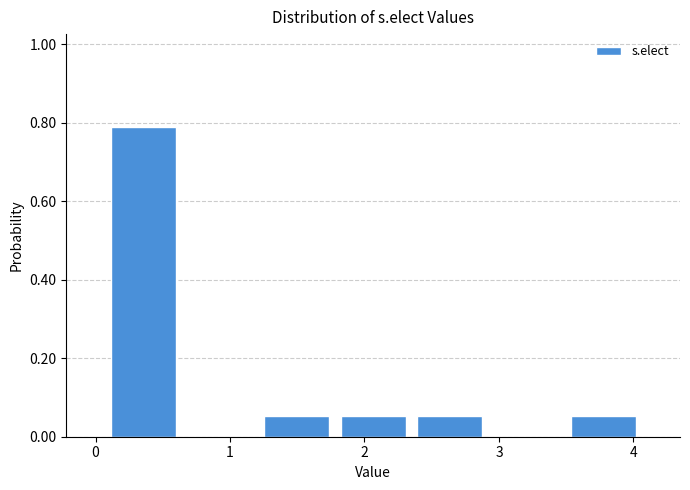

Which range on the x-axis has the tallest bar?

0.1 to 0.6